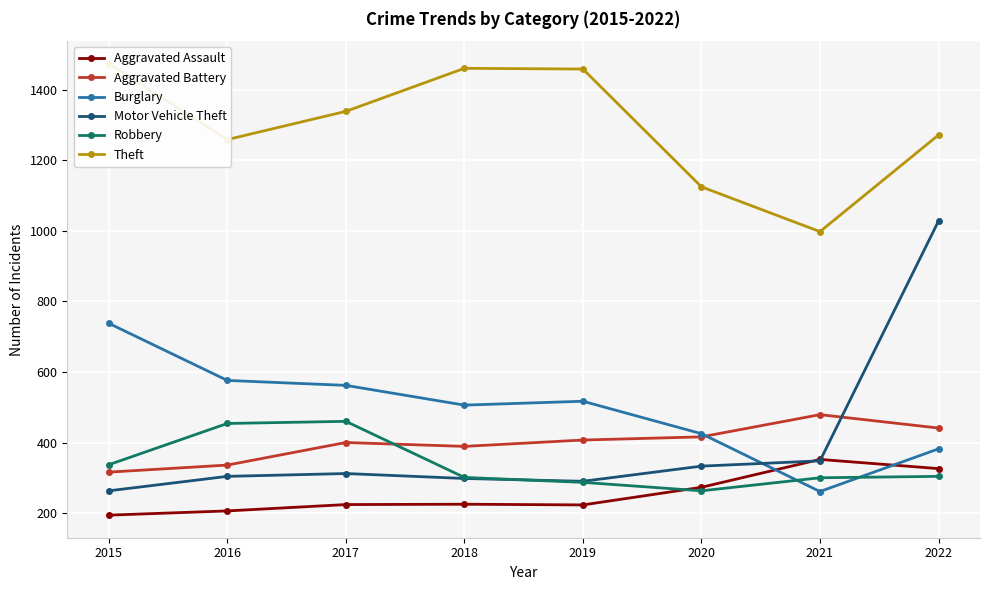

How many interior local peaks does the Aggravated Battery series have?

2